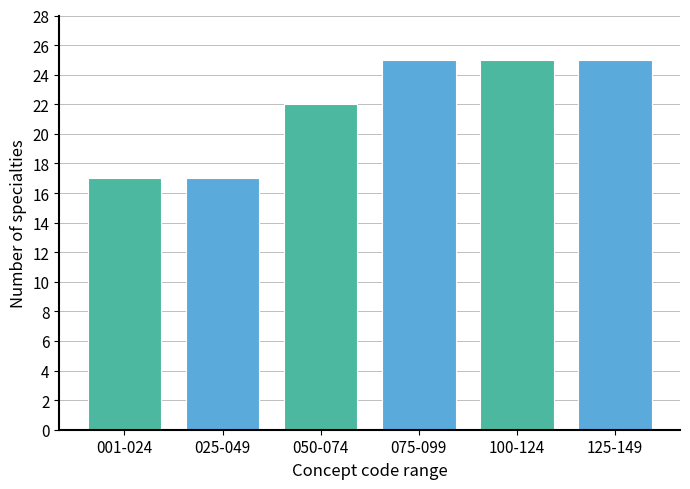

Reading left to right, extract all data points from this chart.

17	17	22	25	25	25